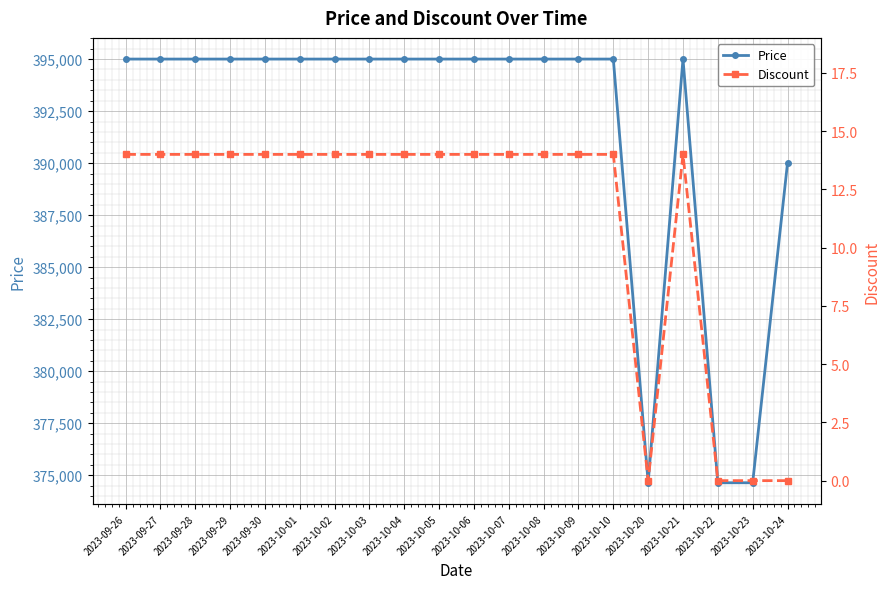

What is the label of the 8th point from the right?

2023-10-08